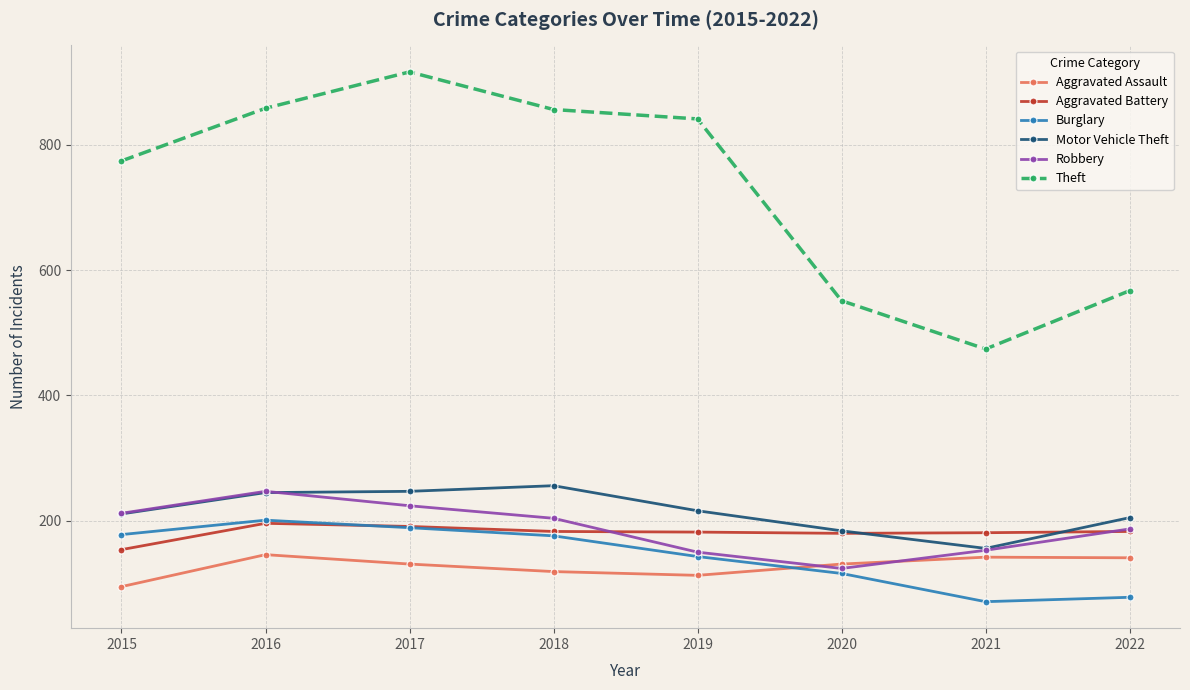

Where is Theft nearest to the value 695?

2015